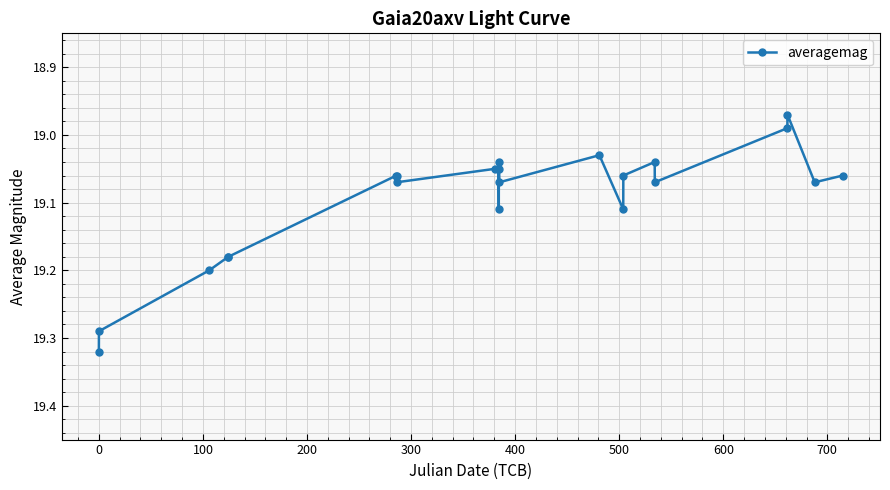

What is the difference between the second highest and second lowest values?

0.3